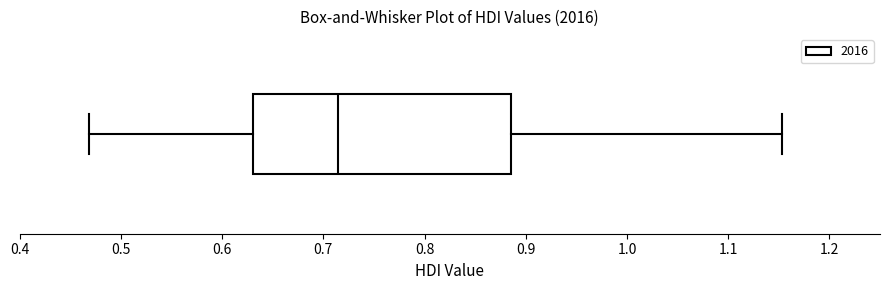

Read this box plot against the x-axis: the position of the median line, the range covered by the box, and the ends of both whiskers. The values are not printed on the chart, so give them approximately, as read against the axis.

median 0.71, box 0.63 to 0.89, whiskers 0.47 to 1.15